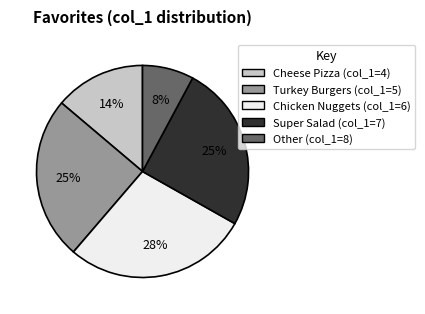

To the nearest percent, what is the difference between the largest and smallest slice percentages?

20%